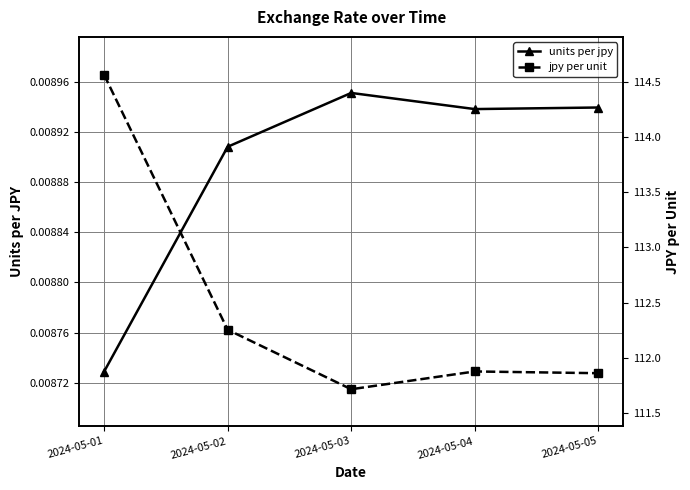

Where is jpy per unit nearest to the value 113?

2024-05-02